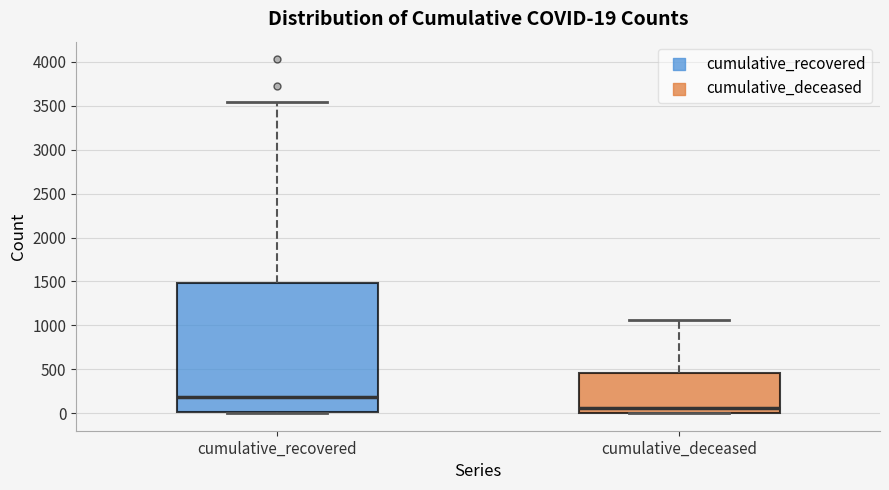

Comparing the boxes themselves (not the whiskers), which one is the tallest?

cumulative_recovered